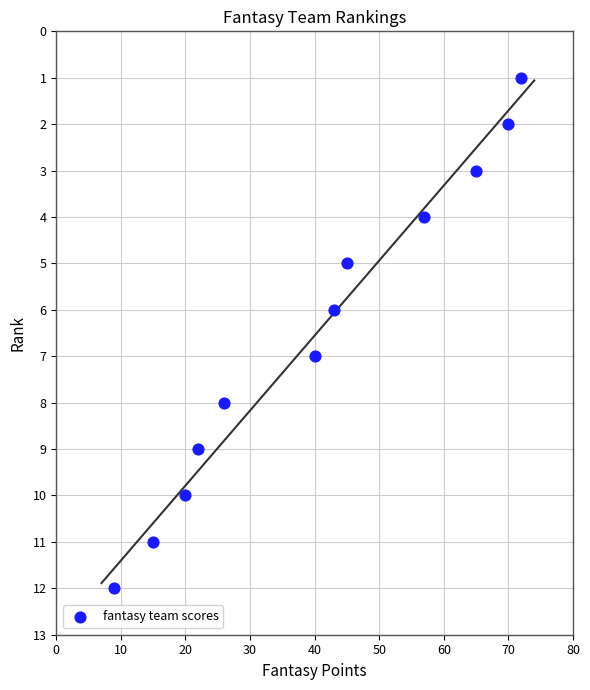

What is the range of Y values (max minus min)?

11